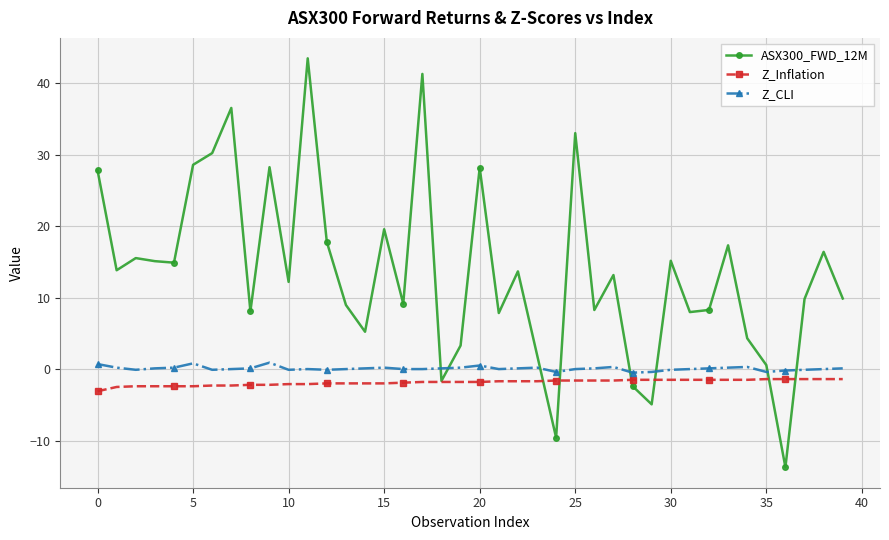

In ASX300_FWD_12M, how many points are higher than both neighbors (excluding endpoints)?

13